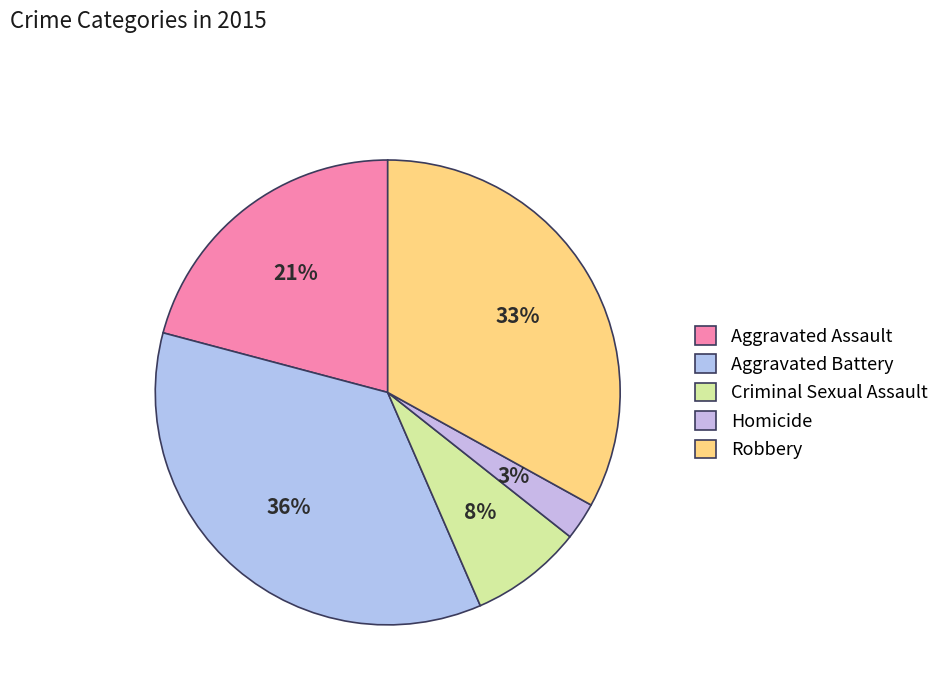

Is there any slice that represents more than half of the pie?

No